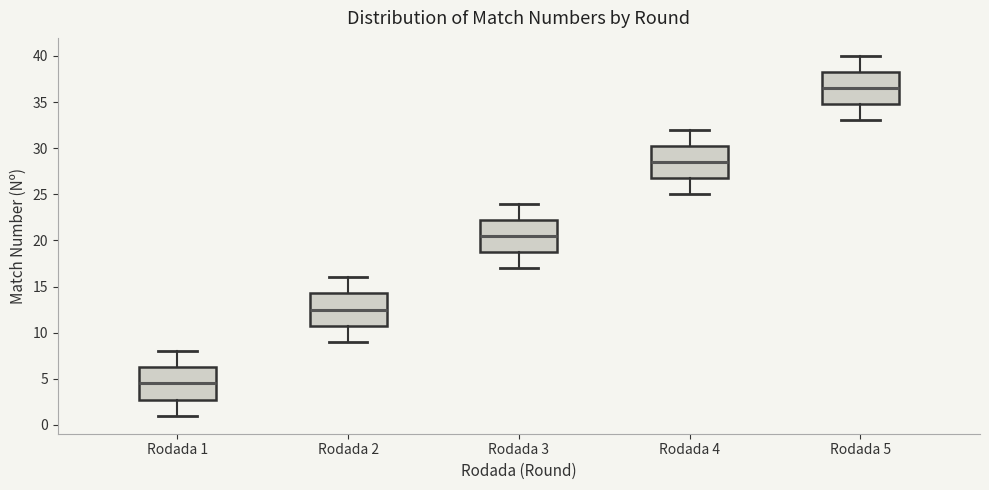

Which box's median line is the highest?

Rodada 5